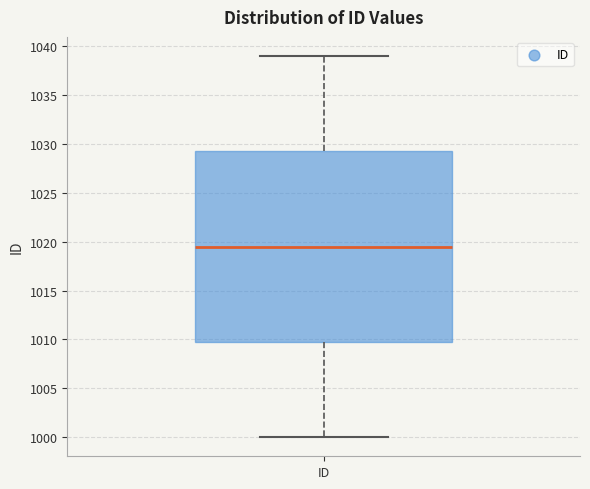

Transcribe this box plot: give where the median line is, the range the box spans, and where the two whiskers end, as read against the y-axis. The values are not printed on the chart, so give them approximately, as read against the axis.

median 1019.5, box 1010.0 to 1029.5, whiskers 1000.0 to 1039.0